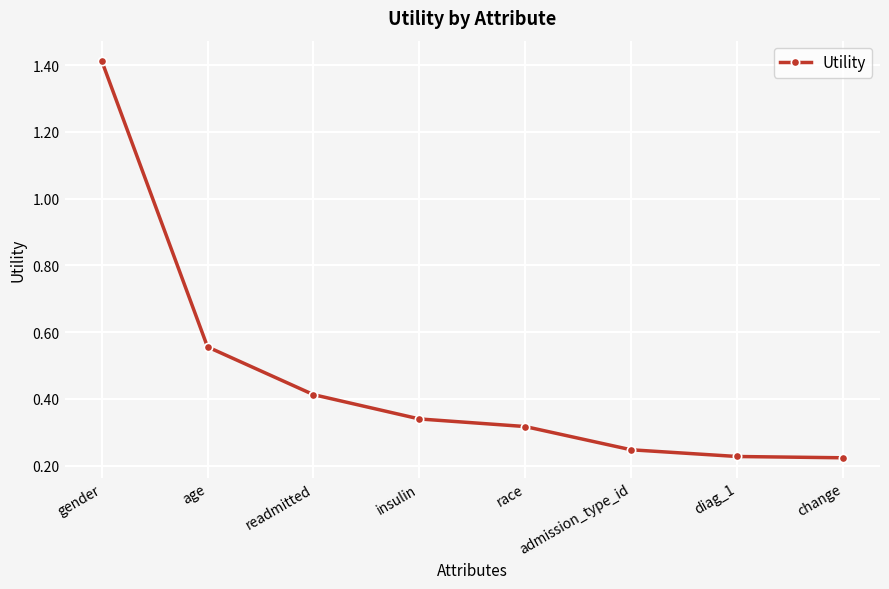

The chart shows a value of 0.4 at admission_type_id. True or false?

False